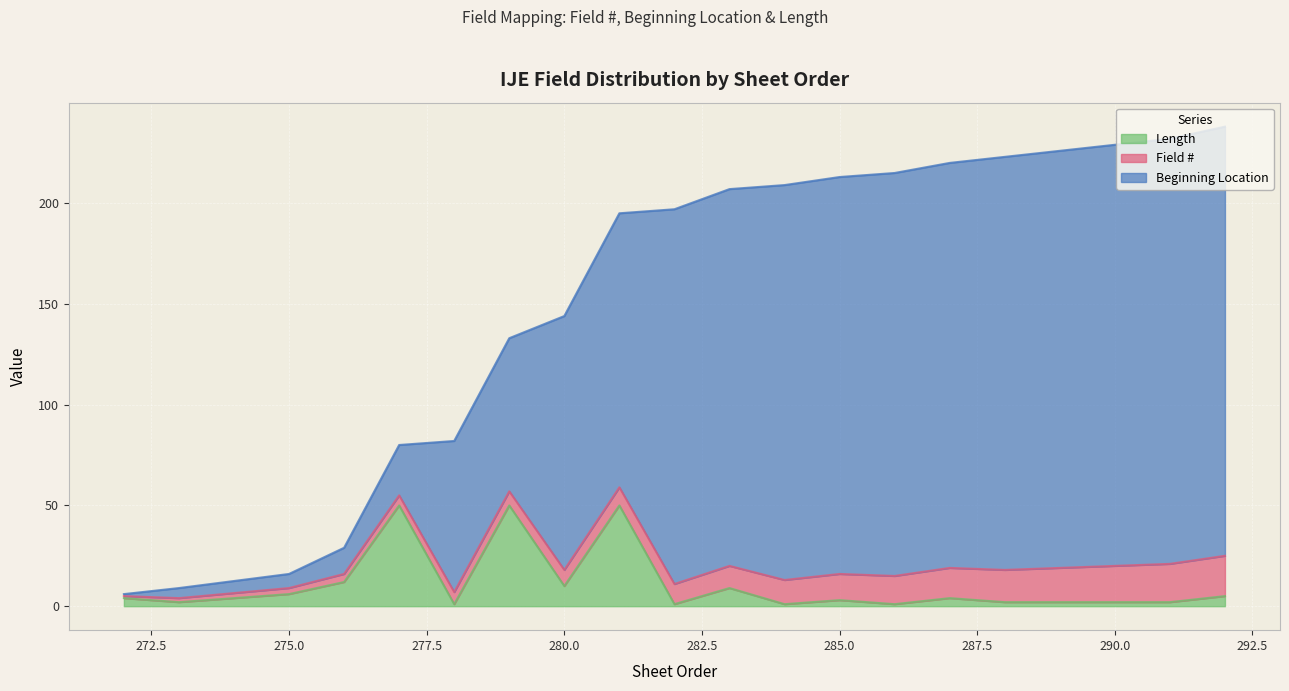

Rank the categories by Length value from lowest to highest.

278, 282, 284, 286, 273, 288, 289, 290, 291, 285, 272, 287, 292, 275, 283, 280, 276, 277, 279, 281